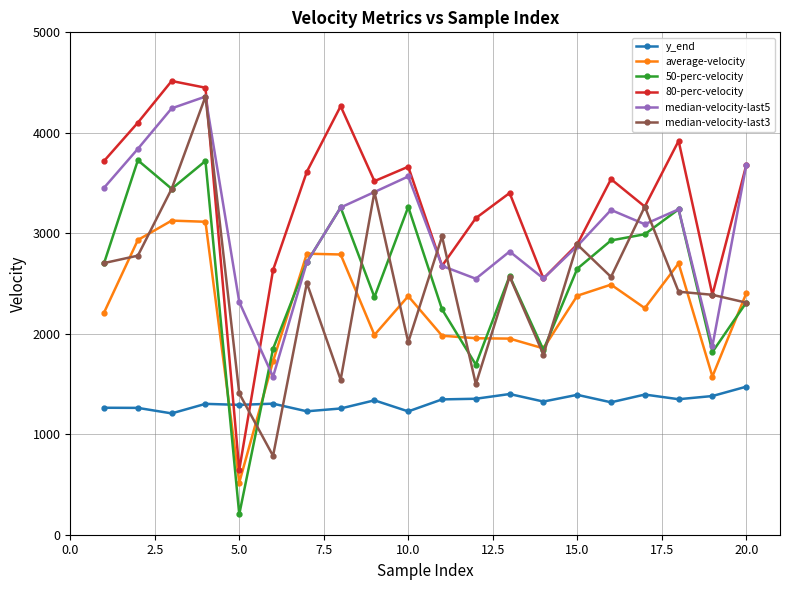

After their last crossing, which series has the higher values: median-velocity-last3 or average-velocity?

average-velocity